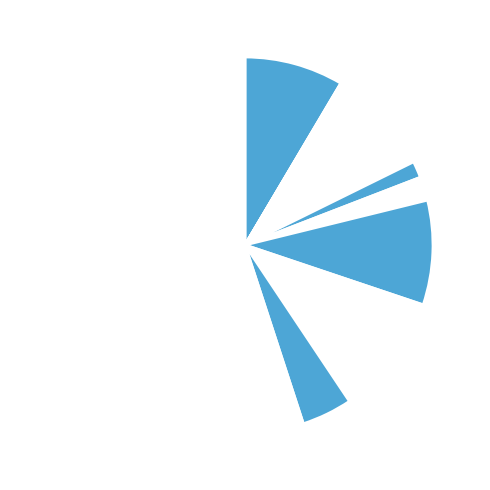

Is there a majority slice in this chart?

Yes